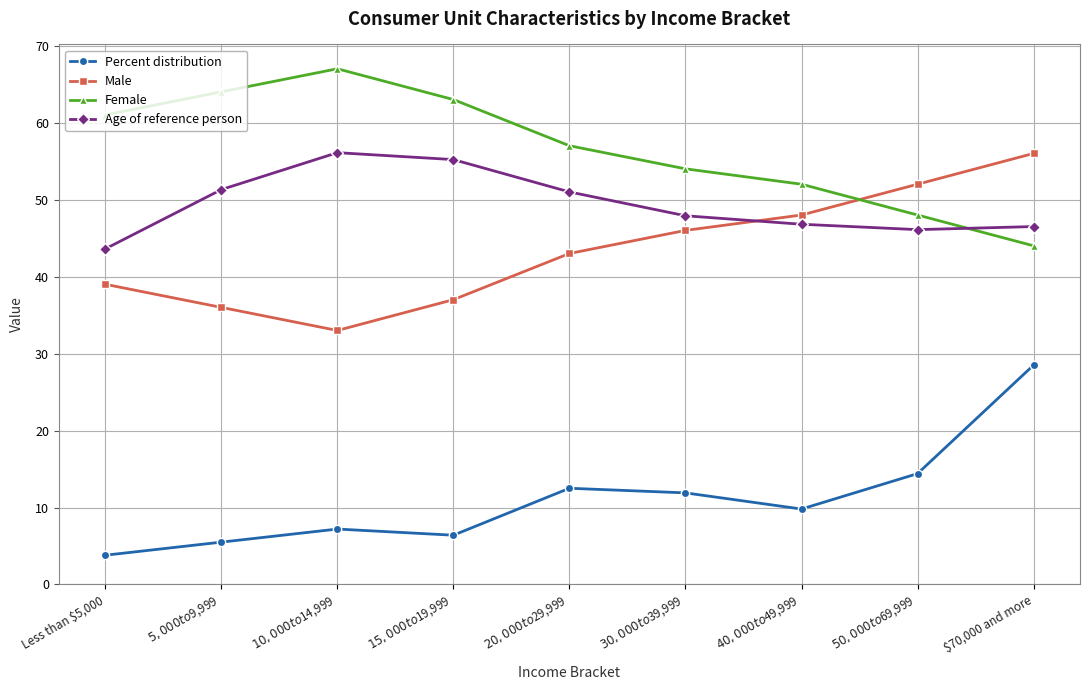

True or false: Percent distribution and Male cross at least once.

False